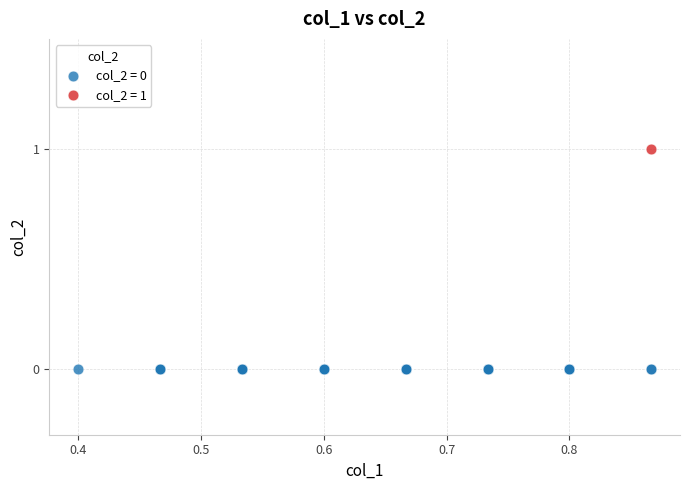

Which series reaches the maximum Y coordinate?

col_2 = 1